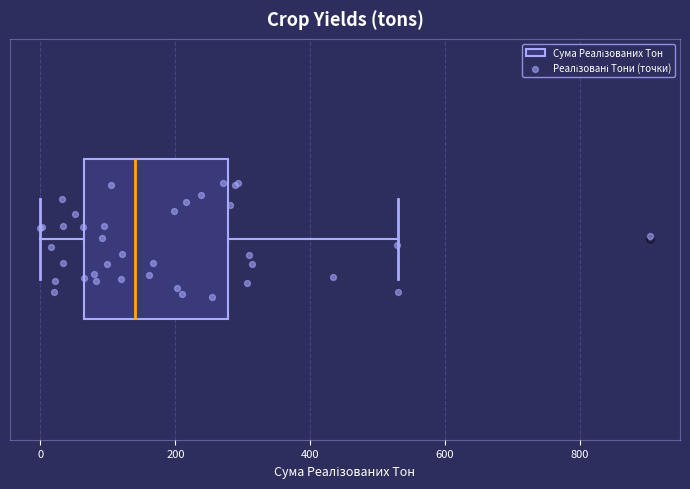

Read this box plot against the x-axis: the position of the median line, the range covered by the box, and the ends of both whiskers. The values are not printed on the chart, so give them approximately, as read against the axis.

median 140, box 60 to 280, whiskers 0 to 540